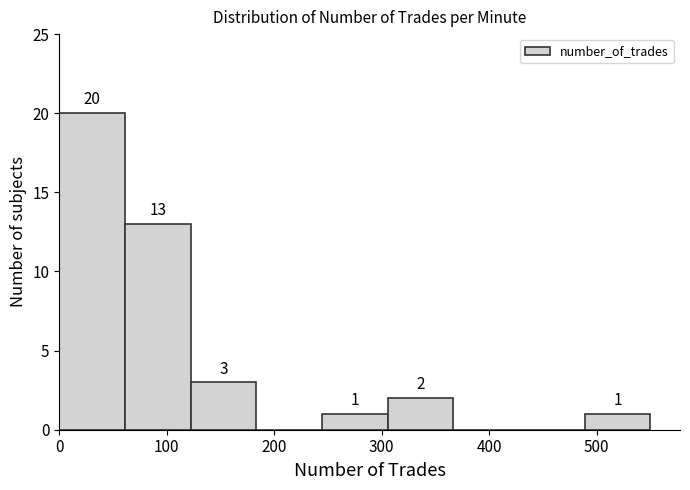

Over which range of the x-axis is the bar tallest?

0 to 60